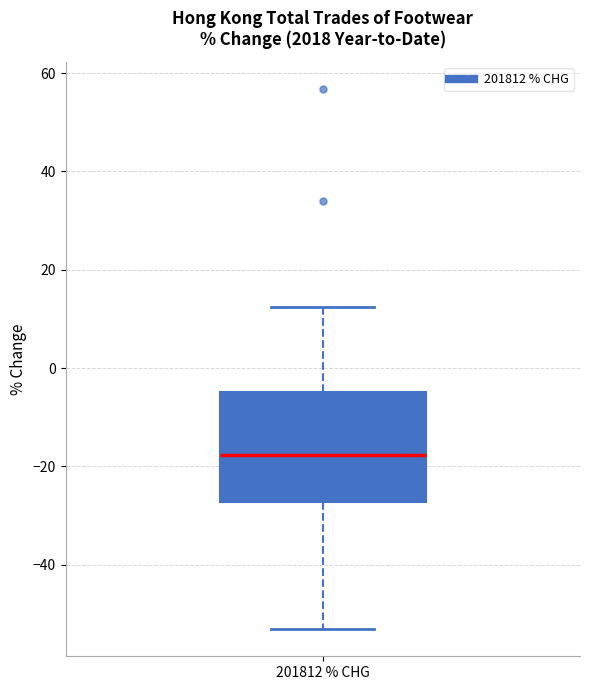

Read this box plot against the y-axis: the position of the median line, the range covered by the box, and the ends of both whiskers. The values are not printed on the chart, so give them approximately, as read against the axis.

median -18, box -28 to -4, whiskers -54 to 12